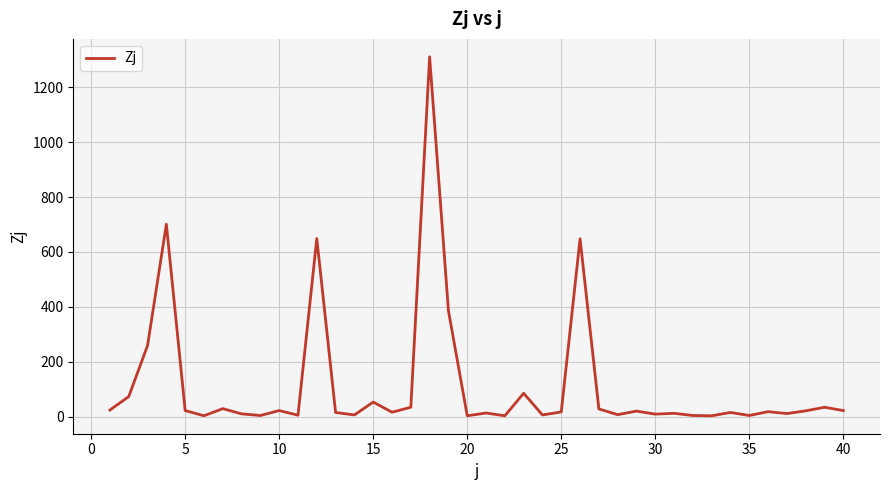

What is the difference between the maximum and minimum values?

1308